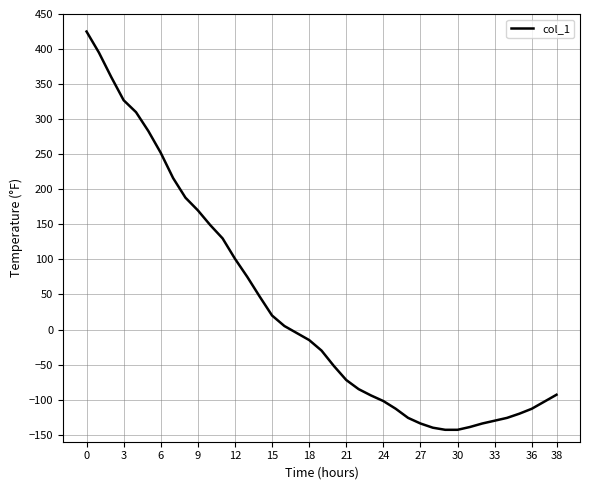

What is the difference between the maximum and minimum values?

568